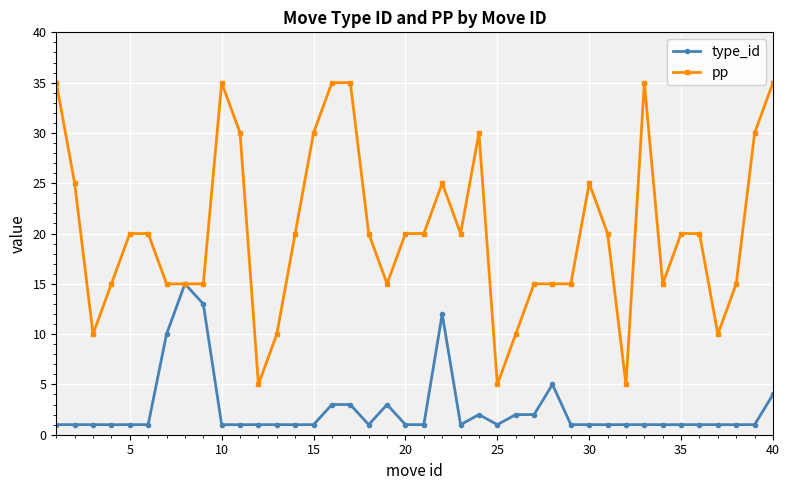

True or false: pp has more than 0 interior local peaks.

True